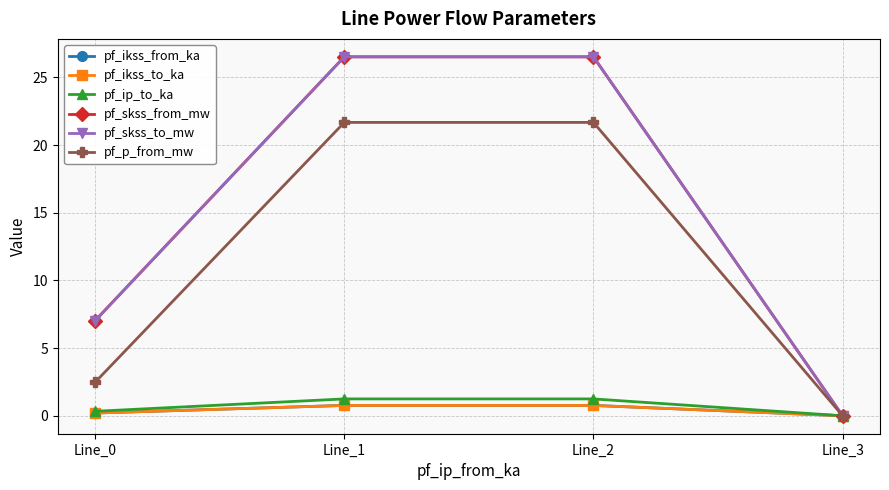

Does the chart have visible grid lines?

Yes